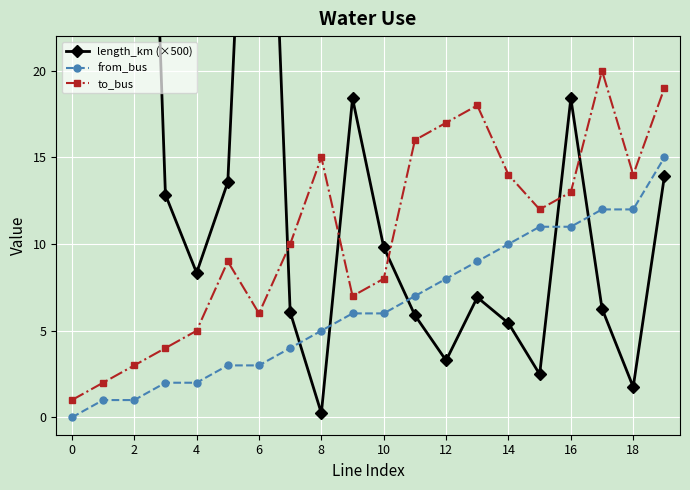

True or false: to_bus has more than 0 interior local peaks.

True